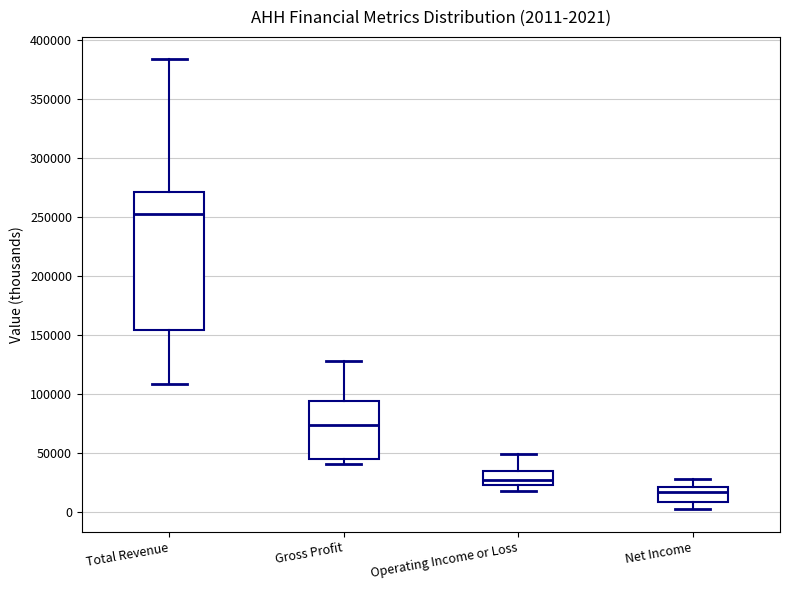

Comparing the boxes themselves (not the whiskers), which one is the tallest?

Total Revenue